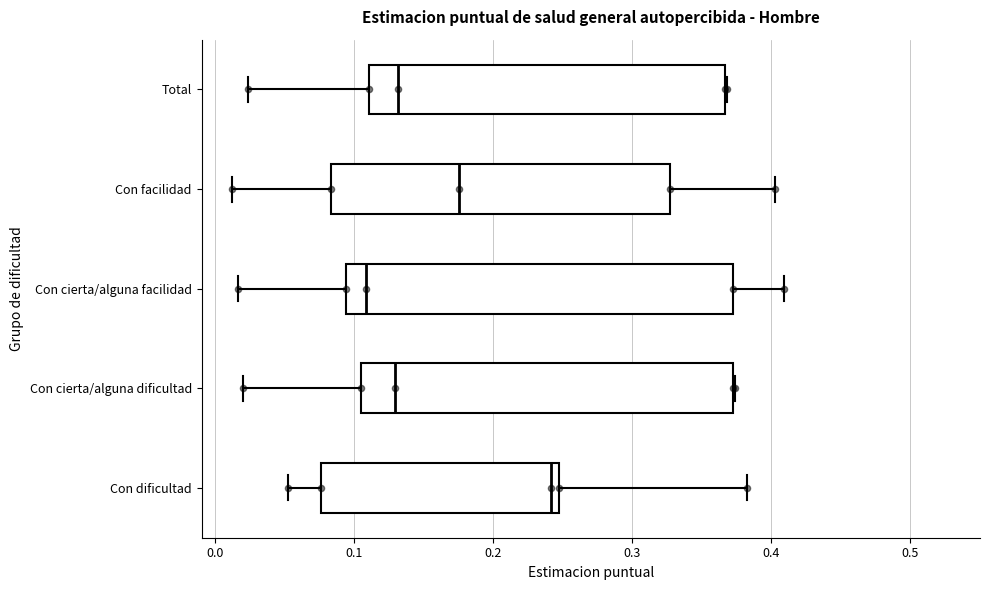

Reading bottom to top, transcribe this box plot: for each box, give where its median line is, the range the box spans, and where its two whiskers end, as read against the x-axis. The values are not printed on the chart, so give them approximately, as read against the axis.

Con dificultad: median 0.24, box 0.08 to 0.25, whiskers 0.05 to 0.38
Con cierta/alguna dificultad: median 0.13, box 0.10 to 0.37, whiskers 0.02 to 0.37
Con cierta/alguna facilidad: median 0.11, box 0.09 to 0.37, whiskers 0.02 to 0.41
Con facilidad: median 0.18, box 0.08 to 0.33, whiskers 0.01 to 0.40
Total: median 0.13, box 0.11 to 0.37, whiskers 0.02 to 0.37